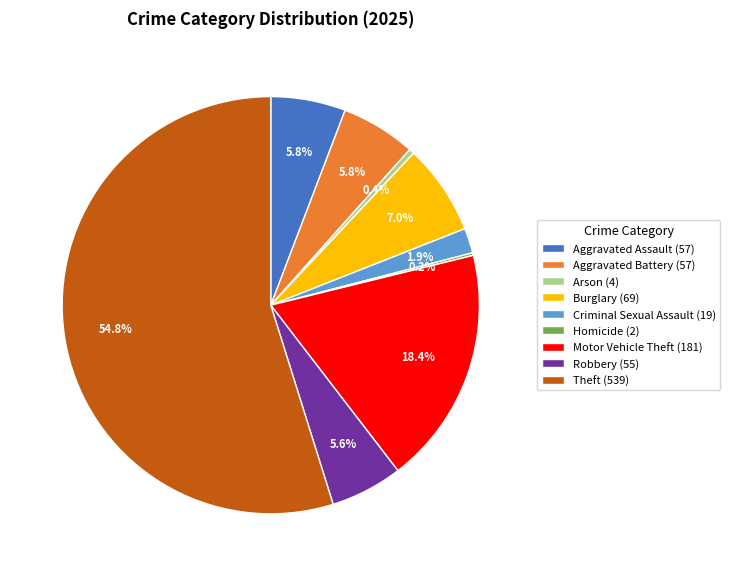

Which has a higher value, Robbery (55) or Motor Vehicle Theft (181)?

Motor Vehicle Theft (181)